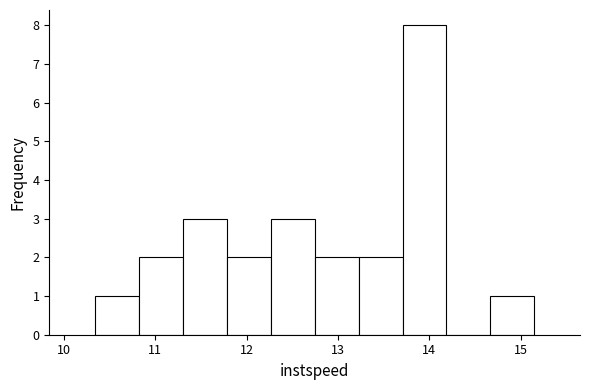

Reading left to right, transcribe this chart: for each bar, give the range it covers on the x-axis and its height. Neither the bar edges nor the heights are printed on the chart, so give them approximately, as read against the axes.

10.3 to 10.8: 1
10.8 to 11.3: 2
11.3 to 11.8: 3
11.8 to 12.3: 2
12.3 to 12.7: 3
12.7 to 13.2: 2
13.2 to 13.7: 2
13.7 to 14.2: 8
14.2 to 14.7: 0
14.7 to 15.1: 1